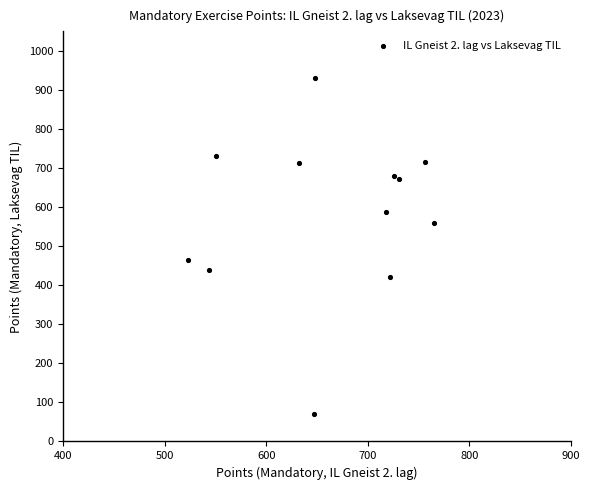

What Y value in the scatter plot is closest to 500?

465